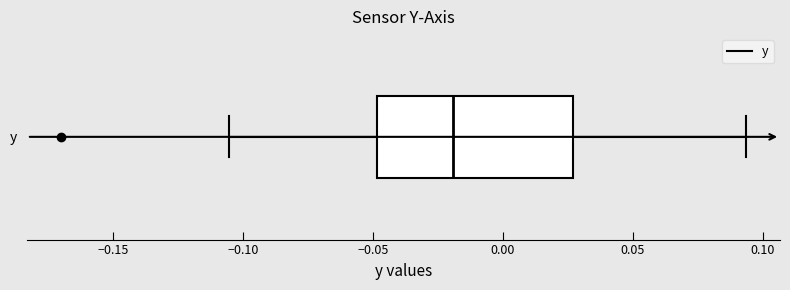

Transcribe this box plot: give where the median line is, the range the box spans, and where the two whiskers end, as read against the x-axis. The values are not printed on the chart, so give them approximately, as read against the axis.

median -0.020, box -0.050 to 0.025, whiskers -0.105 to 0.095